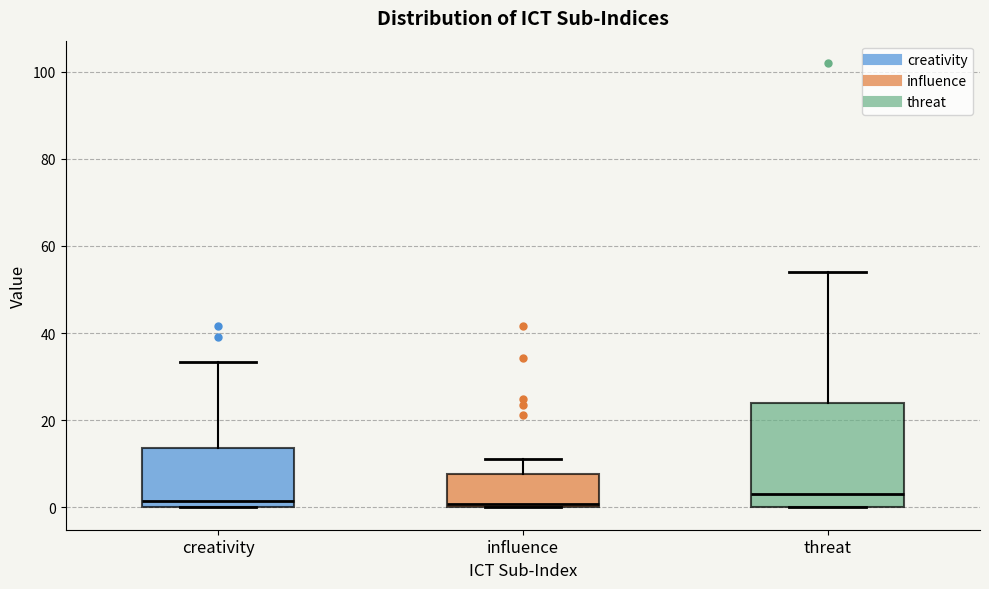

Where does the median line of the box for creativity sit on the y-axis? The values are not printed on the chart, so give them approximately, as read against the axis.

2